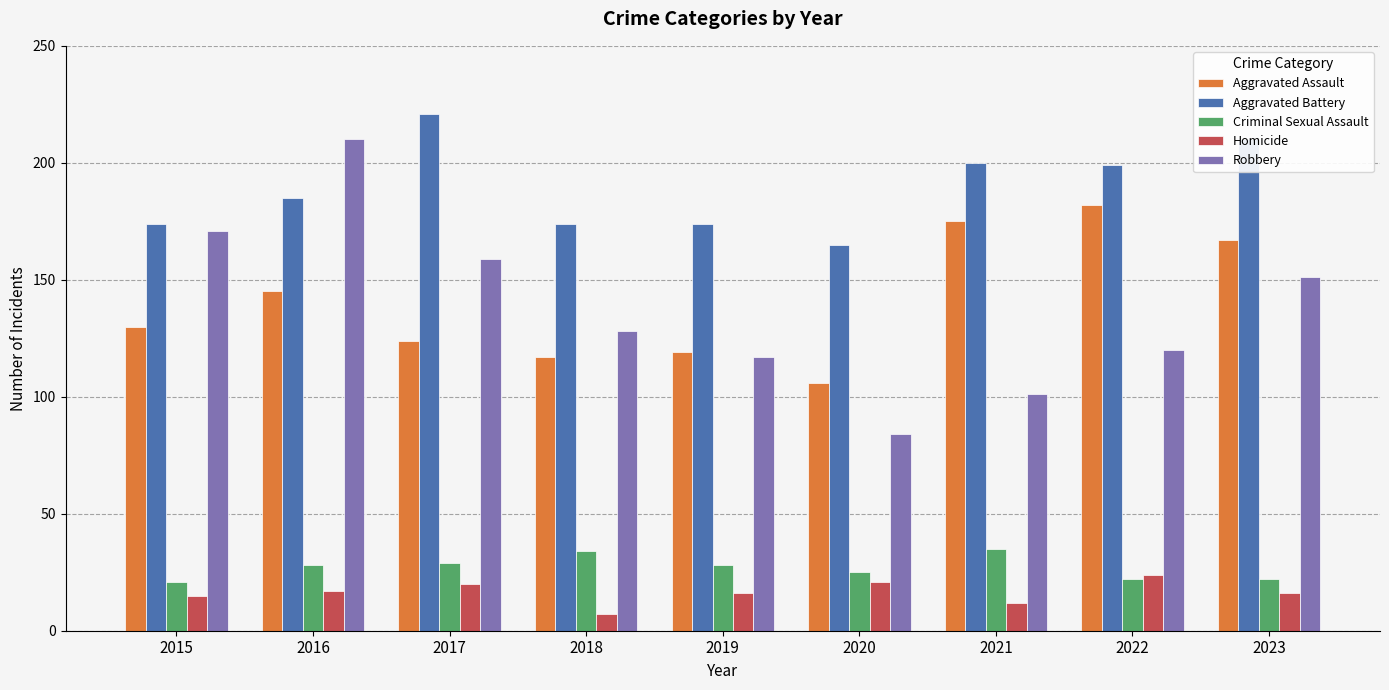

The Criminal Sexual Assault series shows 37 at 2019. True or false?

False